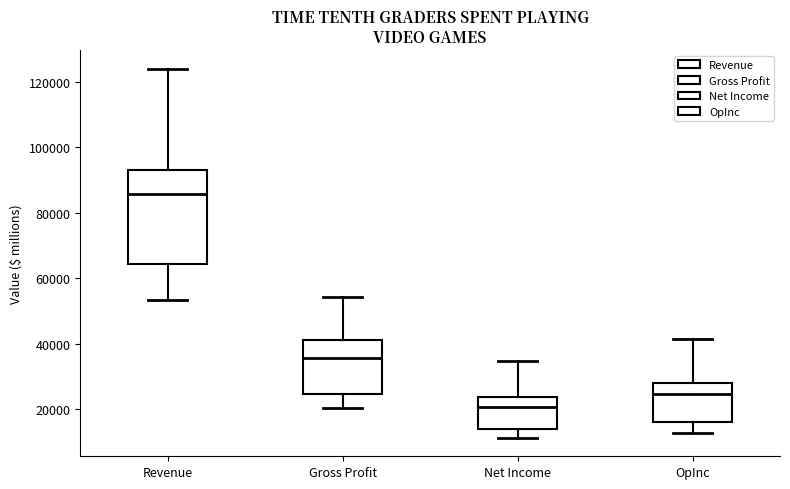

Reading left to right, read every box against the y-axis: the position of its median line, the range the box covers, and the ends of its whiskers. The values are not printed on the chart, so give them approximately, as read against the axis.

Revenue: median 86000, box 64000 to 94000, whiskers 54000 to 124000
Gross Profit: median 36000, box 24000 to 42000, whiskers 20000 to 54000
Net Income: median 20000, box 14000 to 24000, whiskers 12000 to 34000
OpInc: median 24000, box 16000 to 28000, whiskers 12000 to 42000